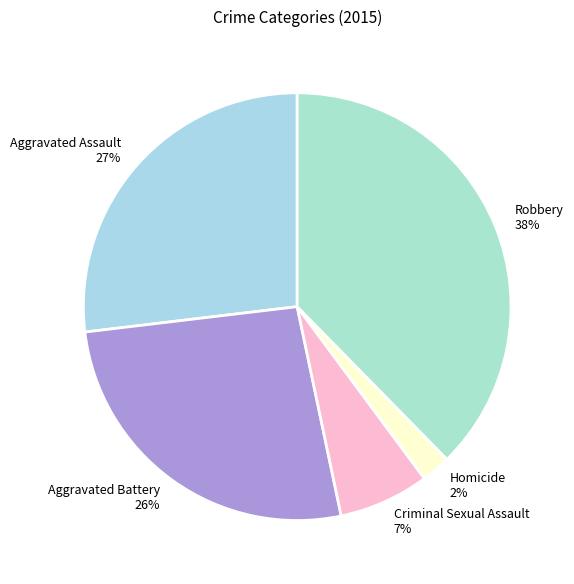

Between Criminal Sexual Assault and Robbery, which is larger?

Robbery